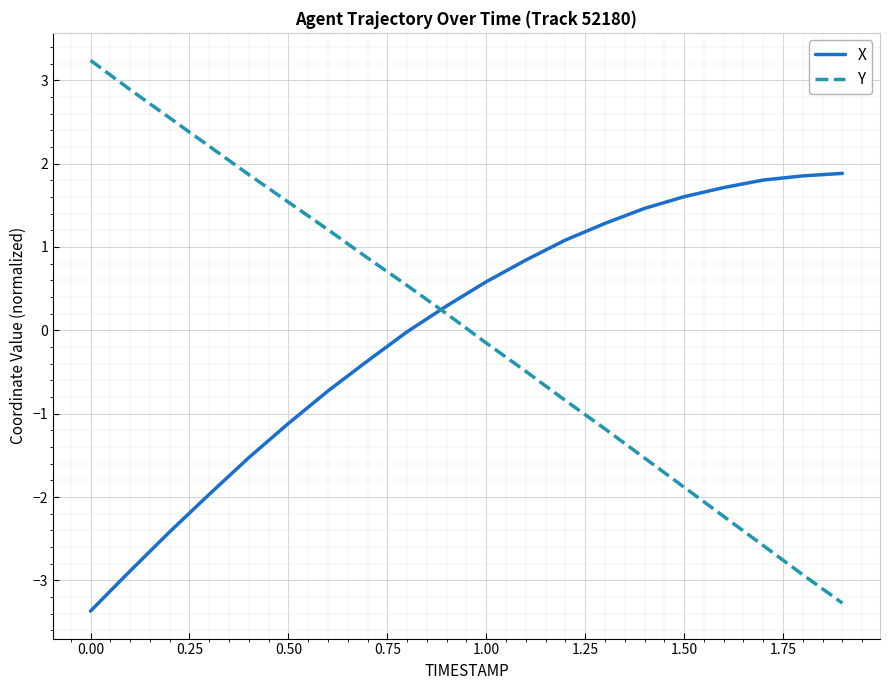

What is the lowest value of the X series?

-3.4